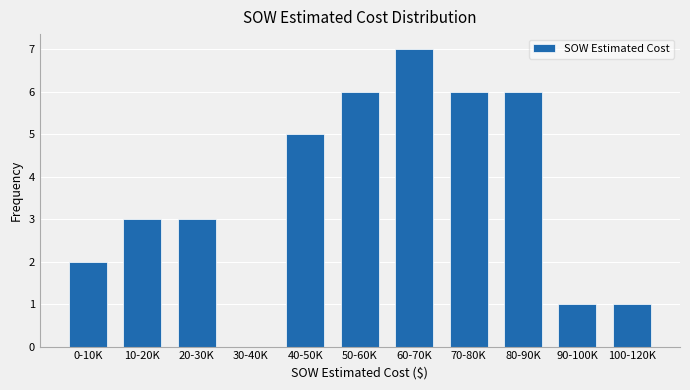

Reading left to right, extract all data points from this chart.

0-10K=2	10-20K=3	20-30K=3	30-40K=0	40-50K=5	50-60K=6	60-70K=7	70-80K=6	80-90K=6	90-100K=1	100-120K=1